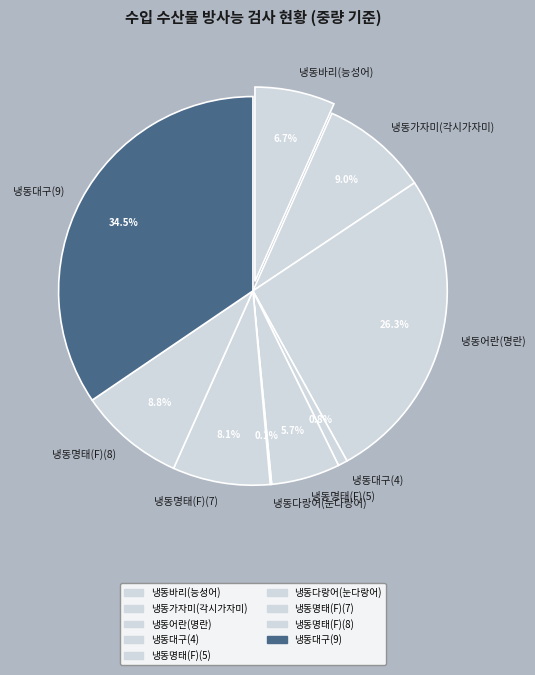

True or false: 냉동명태(F)(8) accounts for 1% of the total.

False